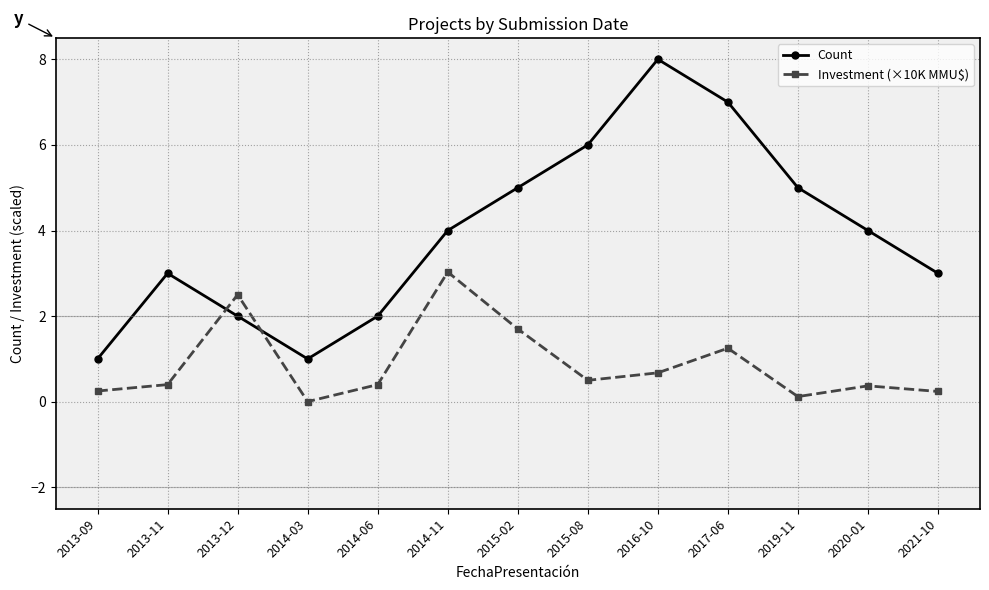

What is the sum of all Investment (×10K MMU$) values?

11.4